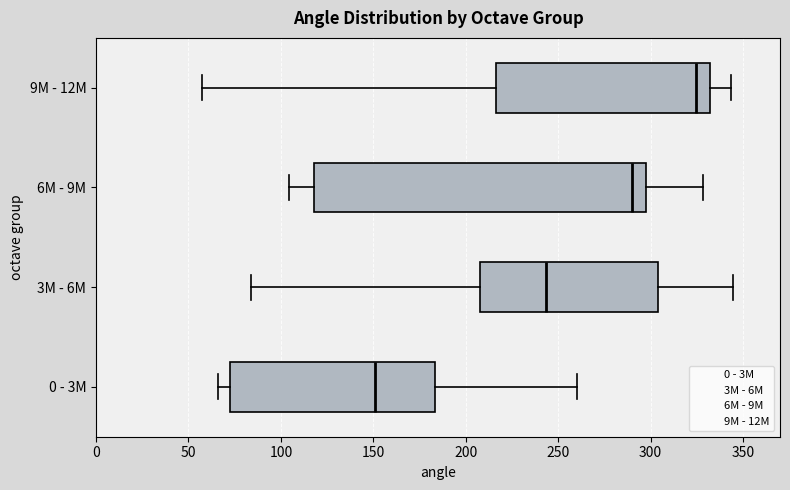

Reading bottom to top, read every box against the x-axis: the position of its median line, the range the box covers, and the ends of its whiskers. The values are not printed on the chart, so give them approximately, as read against the axis.

0 - 3M: median 150, box 75 to 185, whiskers 65 to 260
3M - 6M: median 245, box 210 to 305, whiskers 85 to 345
6M - 9M: median 290, box 120 to 300, whiskers 105 to 330
9M - 12M: median 325, box 215 to 330, whiskers 55 to 345